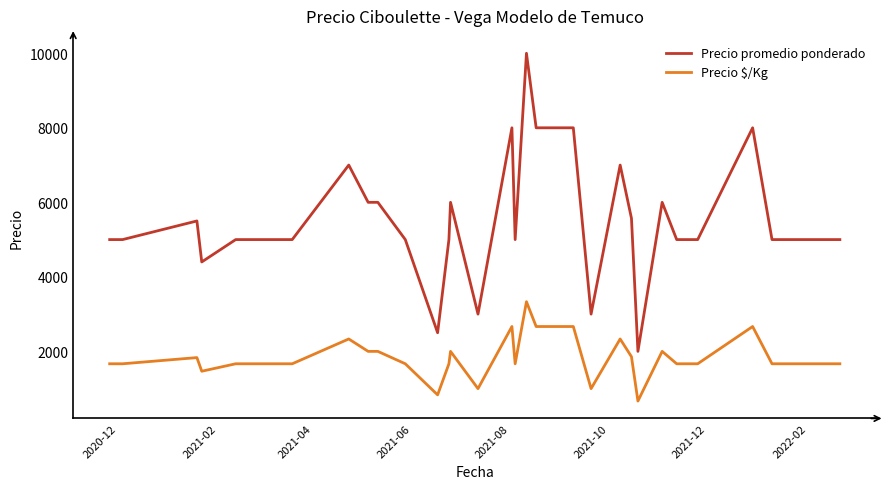

What is the minimum value shown in the chart?

667